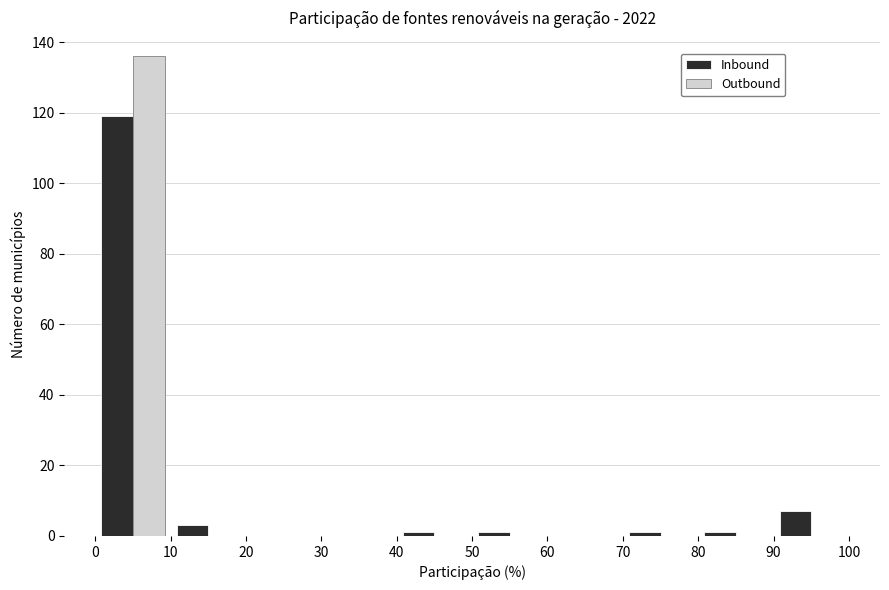

Reading left to right, transcribe this chart: for each range on the x-axis, give the height of each series' bar. The values are not printed on the chart, so give them approximately, as read against the axis.

0 to 10: Inbound=120	Outbound=136
10 to 20: Inbound=4	Outbound=0
20 to 30: Inbound=0	Outbound=0
30 to 40: Inbound=0	Outbound=0
40 to 50: Inbound=under 2	Outbound=0
50 to 60: Inbound=under 2	Outbound=0
60 to 70: Inbound=0	Outbound=0
70 to 80: Inbound=under 2	Outbound=0
80 to 90: Inbound=under 2	Outbound=0
90 to 100: Inbound=8	Outbound=0